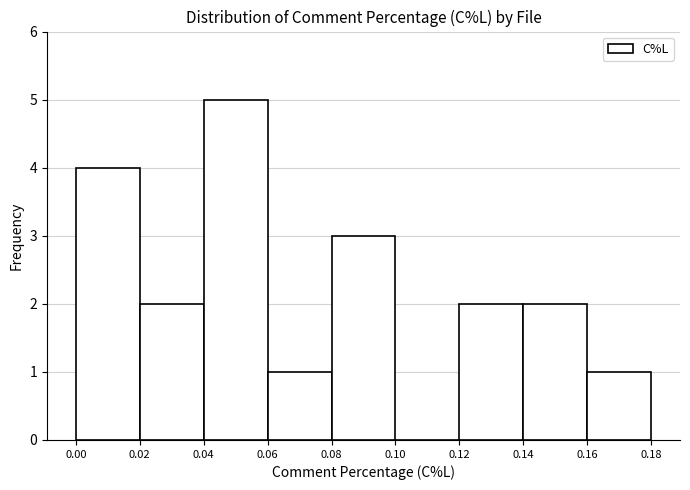

Over which range of the x-axis is the bar tallest?

0.04 to 0.06